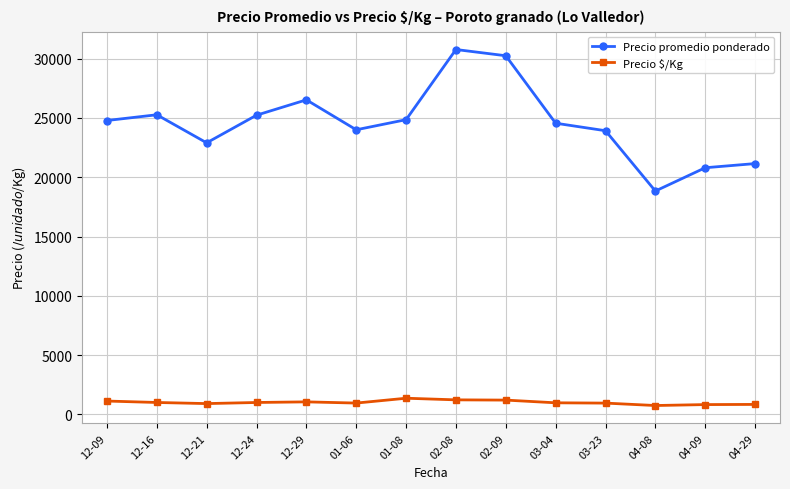

What are all the series names shown in the legend?

Precio promedio ponderado, Precio $/Kg